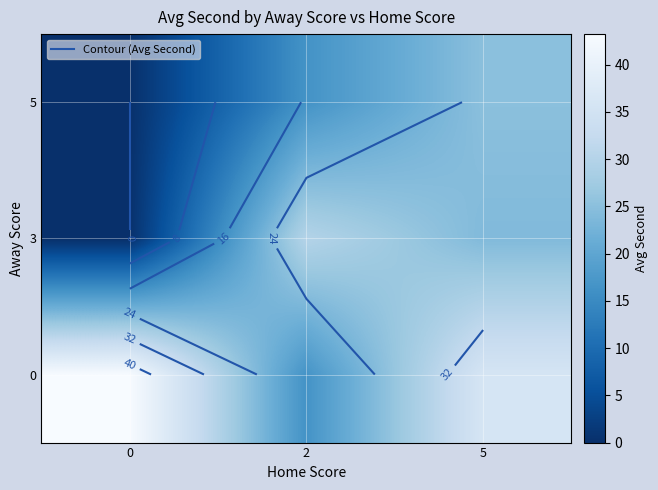

Reading left to right, transcribe all the data shown in this chart.

row_0: 43.2	16.5	35.9
row_1: 0.0	30.0	24.0
row_2: 0.0	16.5	25.0